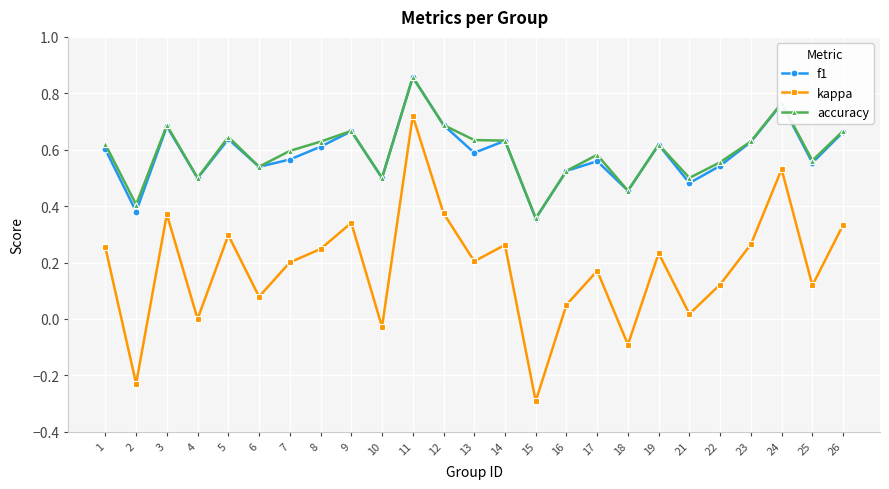

Where is the first local minimum for kappa?

2